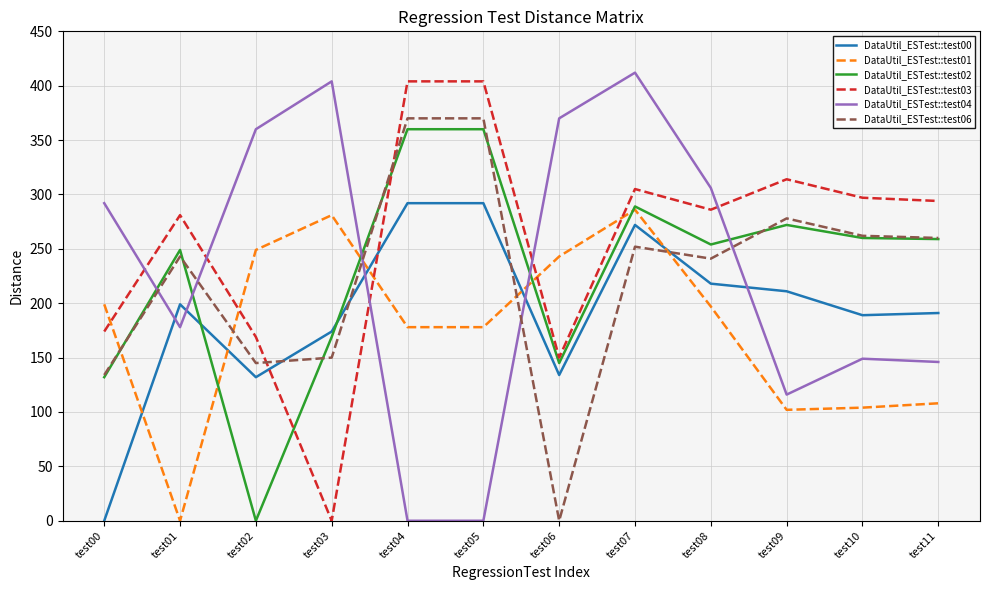

What is the maximum value for DataUtil_ESTest::test06?

370